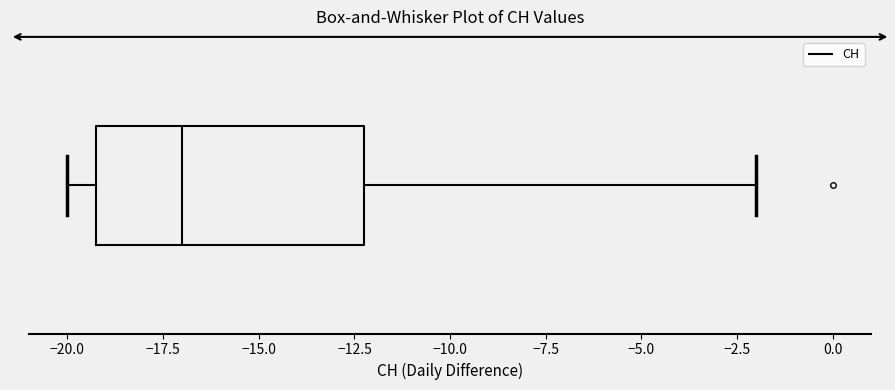

Transcribe this box plot: give where the median line is, the range the box spans, and where the two whiskers end, as read against the x-axis. The values are not printed on the chart, so give them approximately, as read against the axis.

median -17, box -19 to -12, whiskers -20 to -2